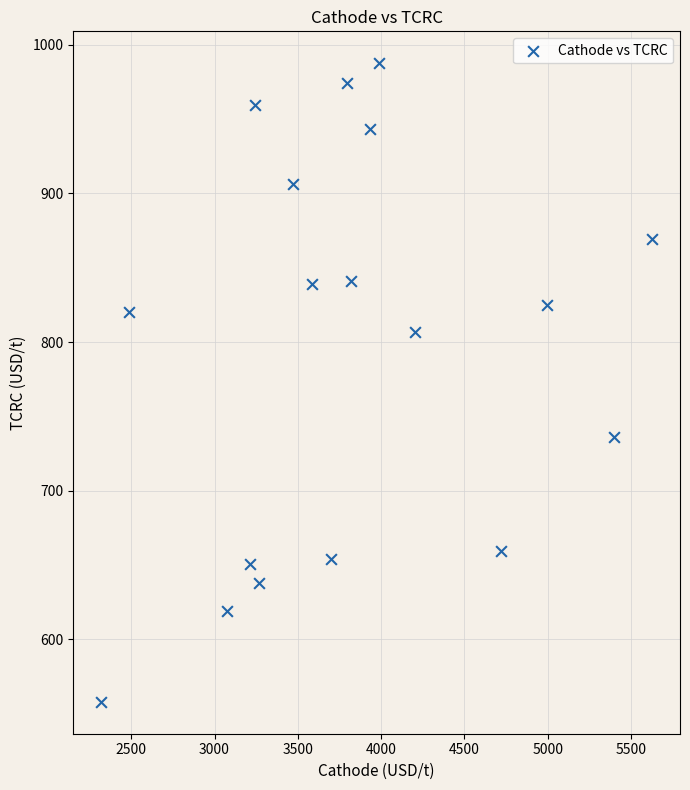

What is the range of X values (max minus min)?

3309.9